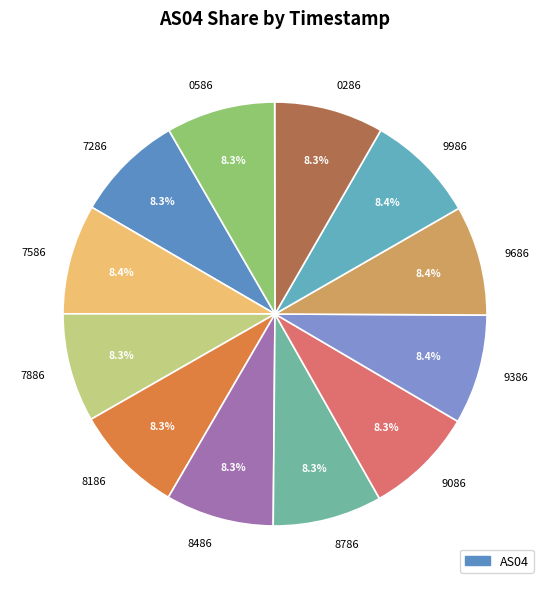

What portion of the pie excludes 7586?

91.6%